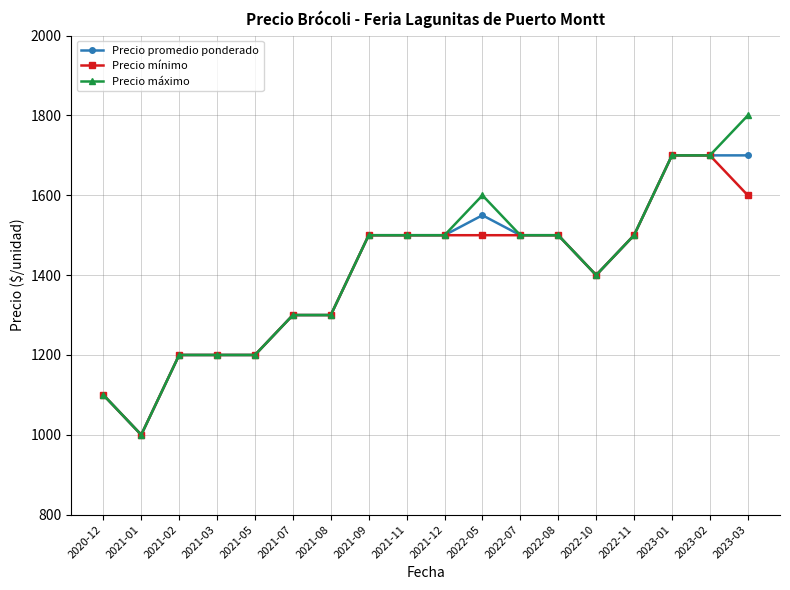

True or false: Precio promedio ponderado has a value of 1500 at 2021-11.

True